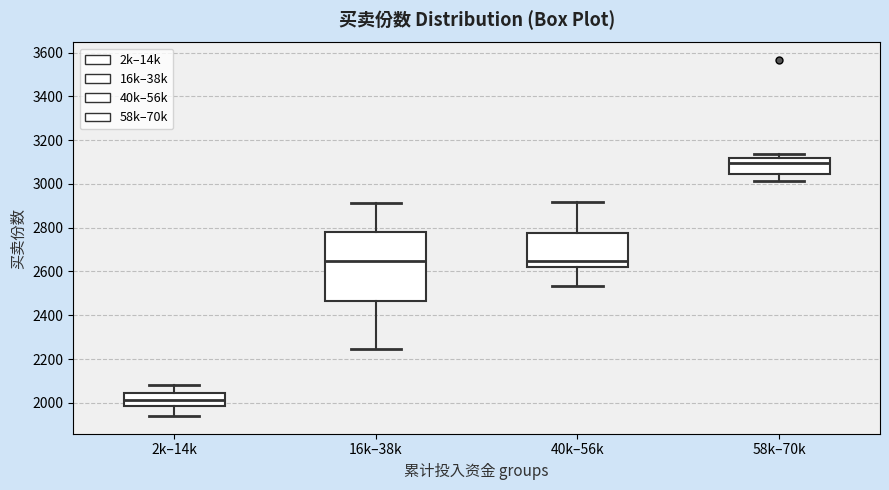

Reading left to right, transcribe this box plot: for each box, give where its median line is, the range the box spans, and where its two whiskers end, as read against the y-axis. The values are not printed on the chart, so give them approximately, as read against the axis.

2k–14k: median 2020, box 1980 to 2040, whiskers 1940 to 2080
16k–38k: median 2640, box 2460 to 2780, whiskers 2240 to 2920
40k–56k: median 2640, box 2620 to 2780, whiskers 2540 to 2920
58k–70k: median 3100, box 3040 to 3120, whiskers 3020 to 3140